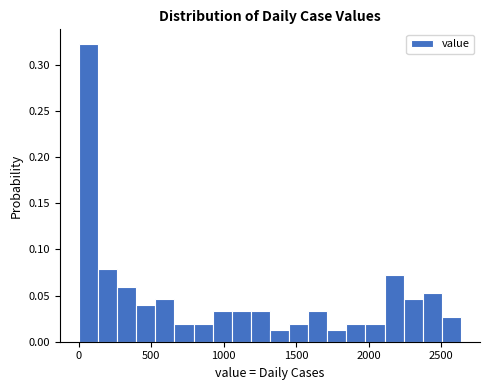

Read against the x-axis, roughly where is the centre of the tallest bar?

50